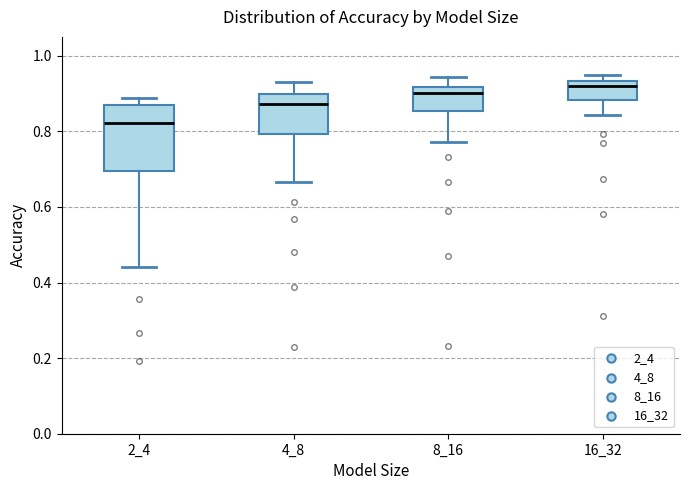

Reading left to right, transcribe this box plot: for each box, give where its median line is, the range the box spans, and where its two whiskers end, as read against the y-axis. The values are not printed on the chart, so give them approximately, as read against the axis.

2_4: median 0.82, box 0.70 to 0.86, whiskers 0.44 to 0.88
4_8: median 0.88, box 0.80 to 0.90, whiskers 0.66 to 0.92
8_16: median 0.90, box 0.86 to 0.92, whiskers 0.78 to 0.94
16_32: median 0.92, box 0.88 to 0.94, whiskers 0.84 to 0.94 (just above the box's upper edge)